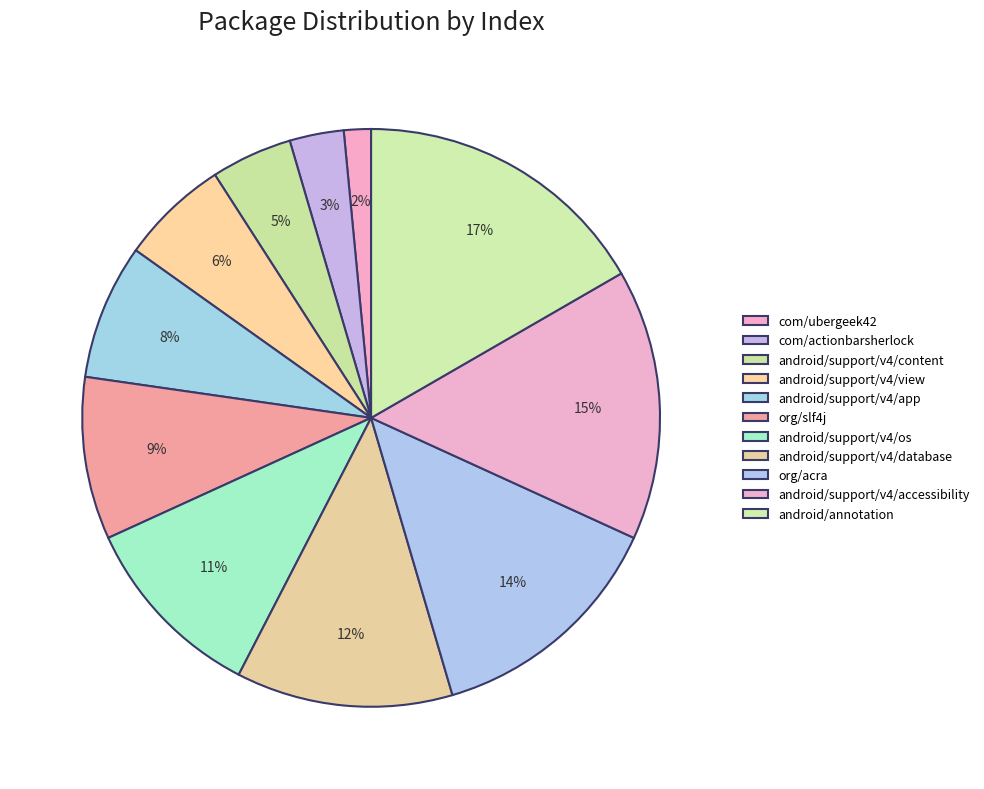

How many slices are in this pie chart?

11